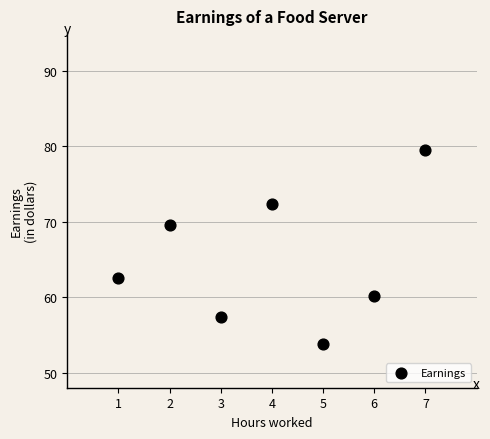

What is the range of X values (max minus min)?

6.0